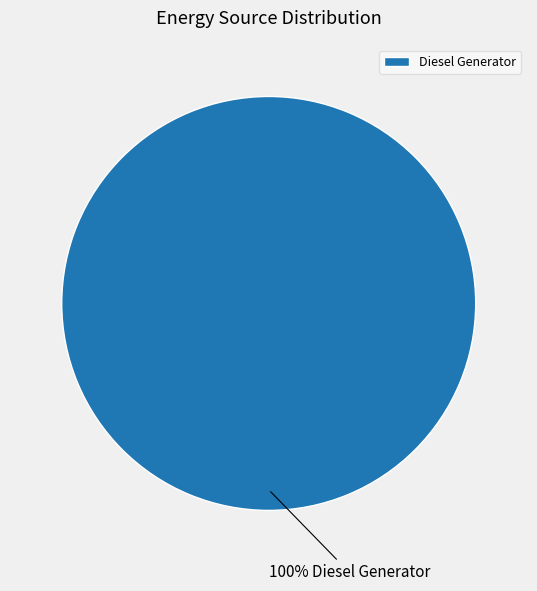

Is it true that Diesel Generator is 100% of the pie?

True